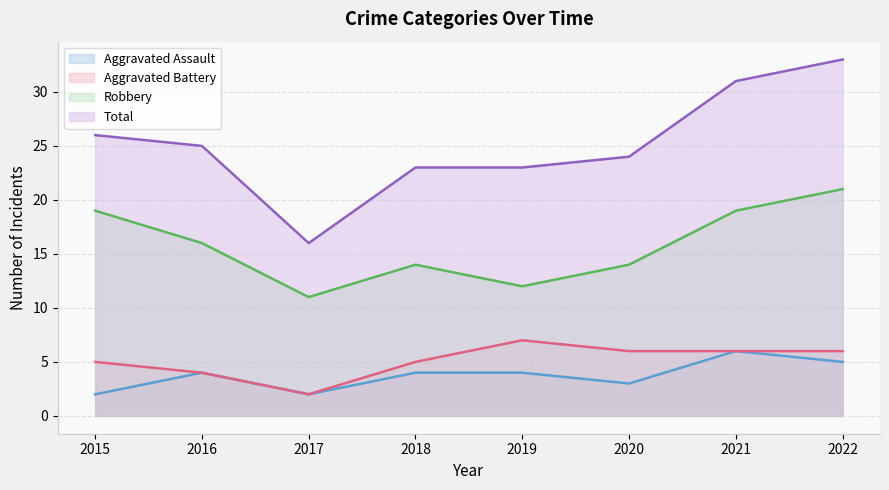

At which label does Aggravated Battery reach its minimum?

2017